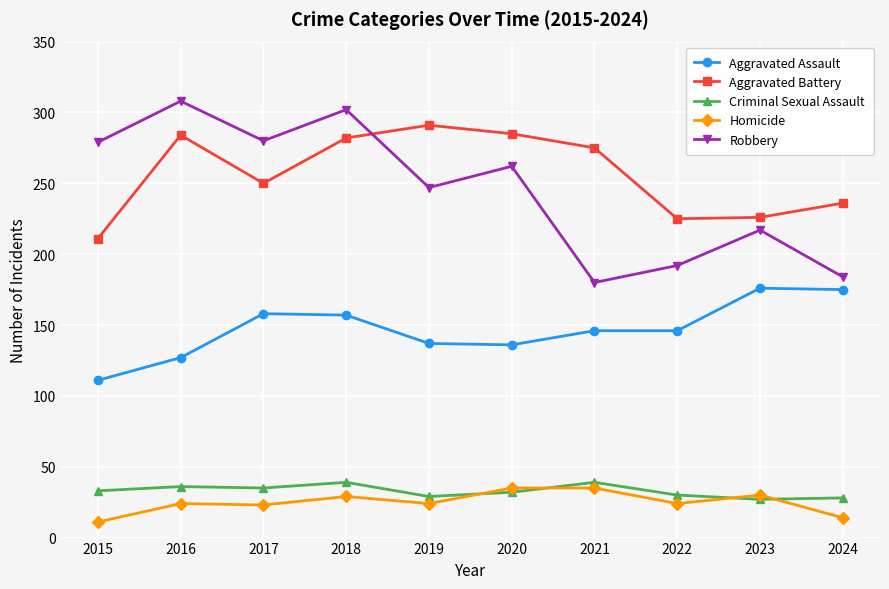

True or false: Robbery has a value of 279 at 2015.

True